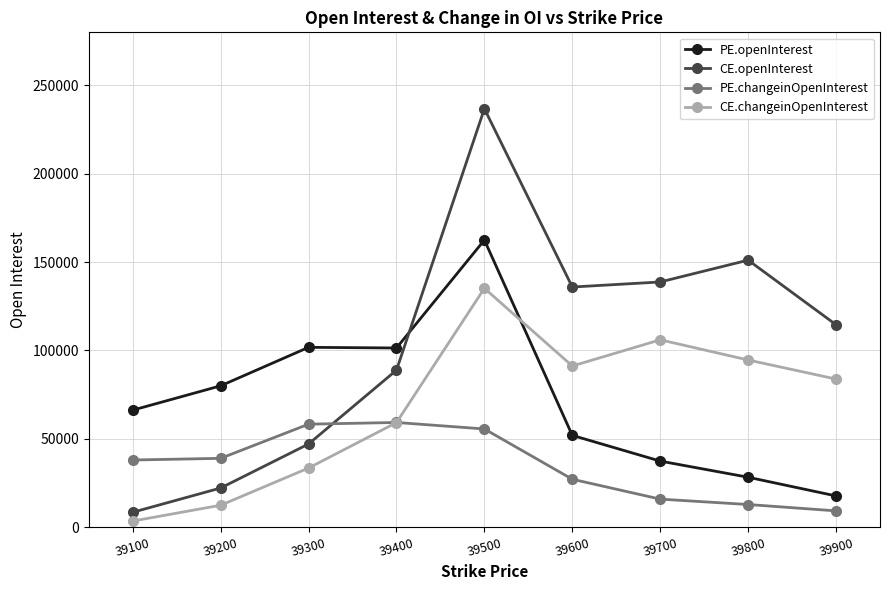

True or false: CE.openInterest and CE.changeinOpenInterest intersect in this chart.

False